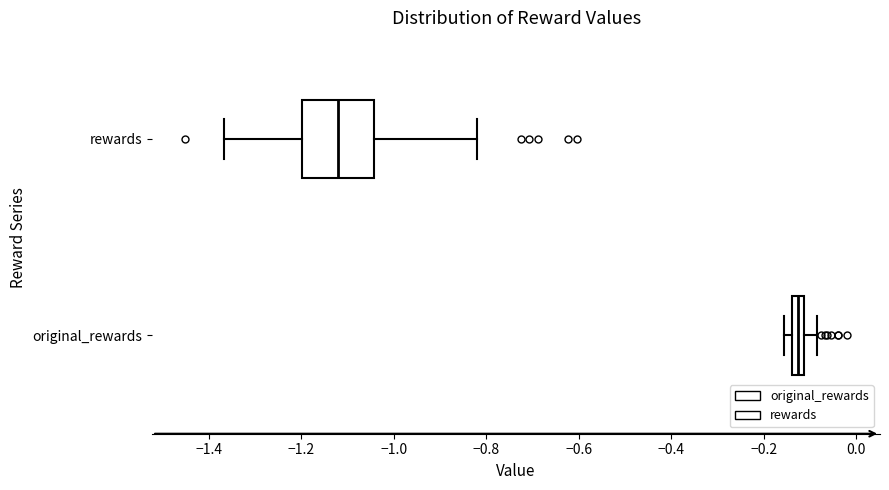

Comparing the boxes themselves (not the whiskers), which one is the widest?

rewards